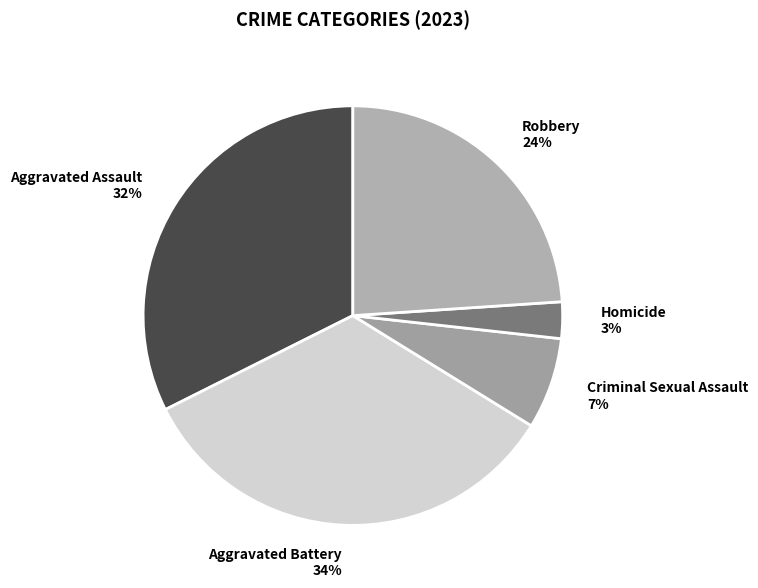

To the nearest percent, what portion does Robbery represent?

24%